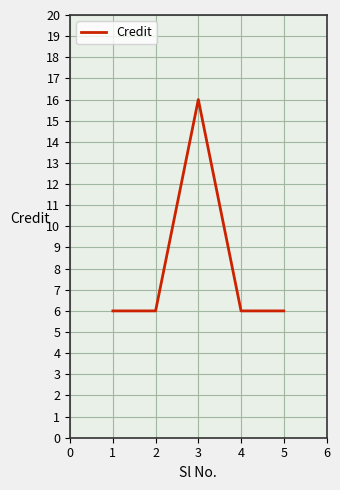

Does the chart have visible grid lines?

Yes